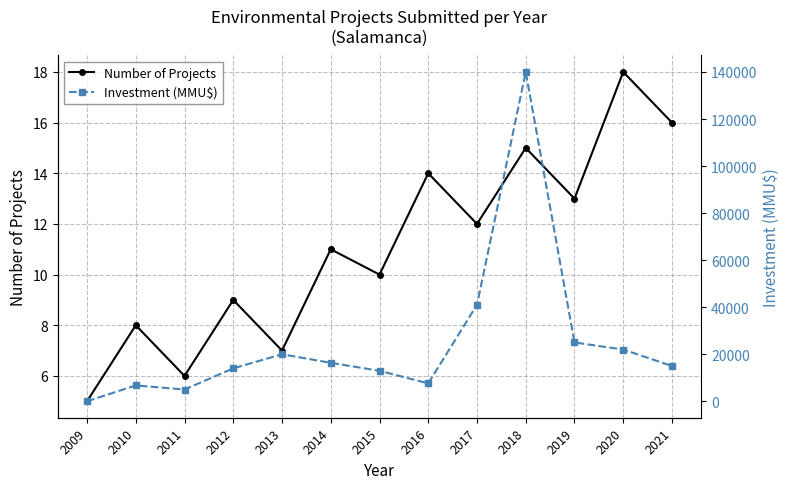

True or false: Investment (MMU$) and Number of Projects cross at least once.

False